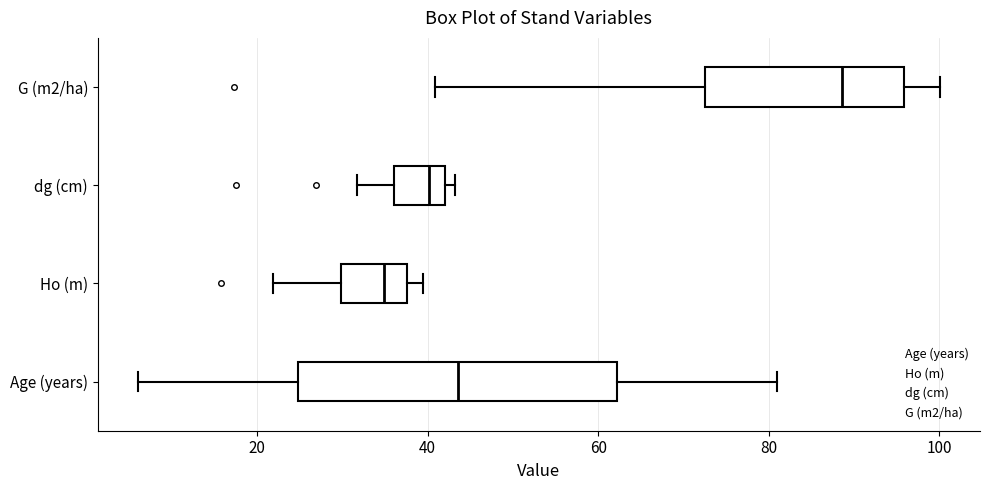

Comparing the boxes themselves (not the whiskers), which one is the widest?

Age (years)